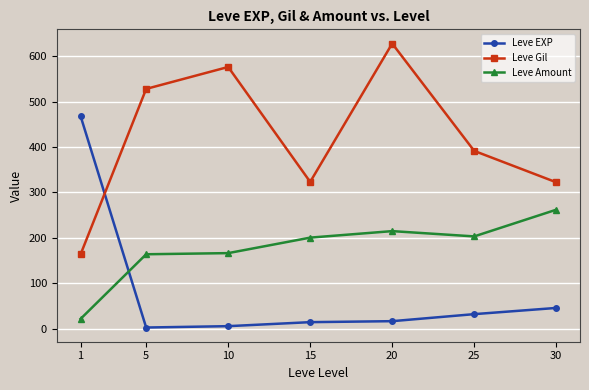

At how many categories does at least one series exceed 424?

4